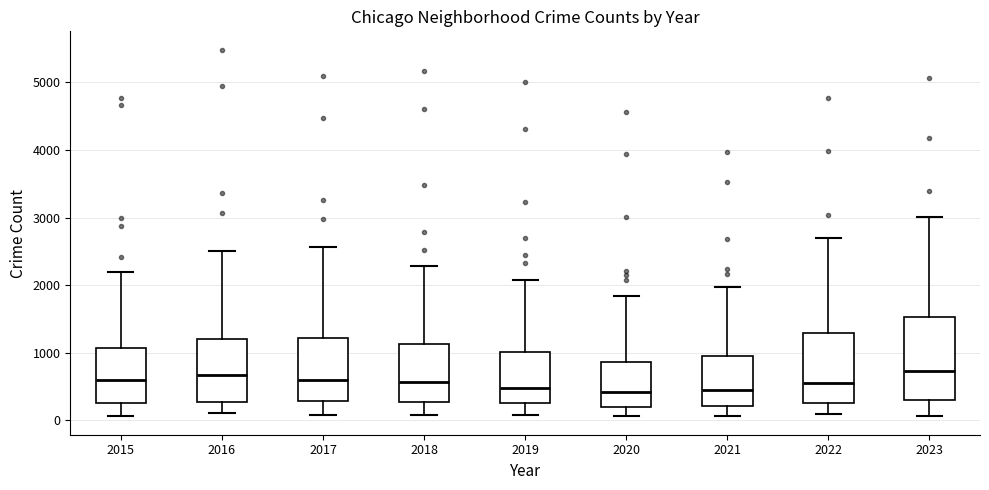

Where is the upper edge of the box at x = 2017 on the y-axis? The values are not printed on the chart, so give them approximately, as read against the axis.

1200